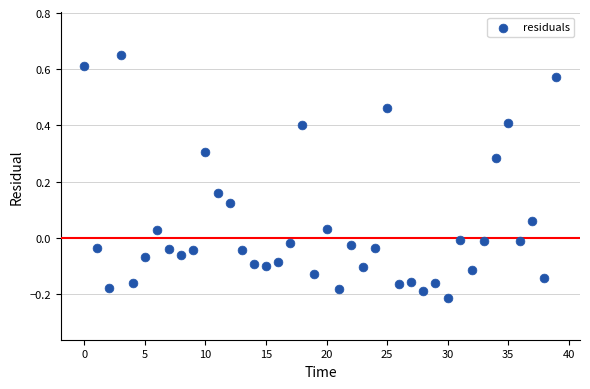

Count the number of points in this scatter plot.

40